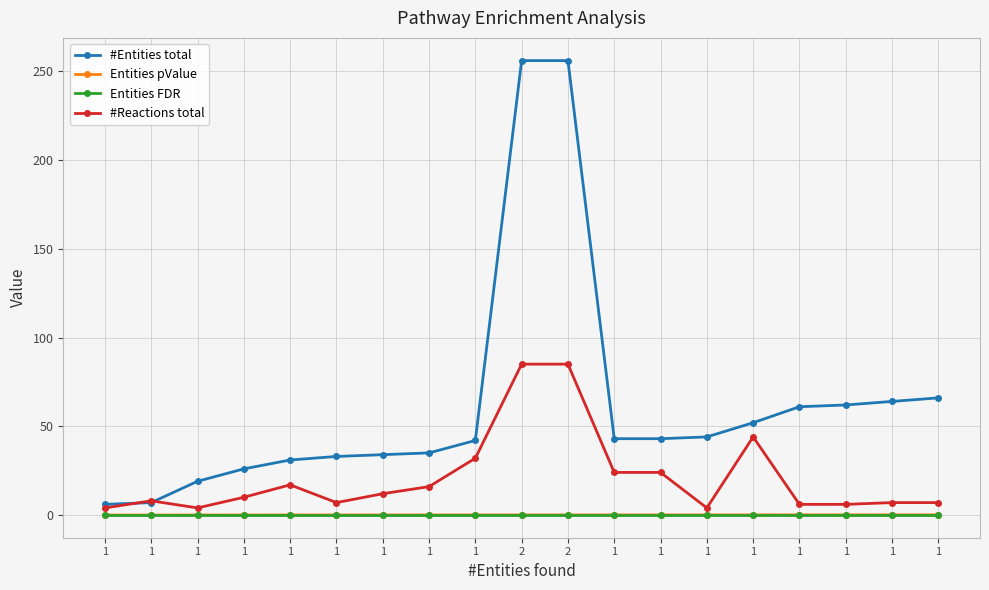

Rank the series by their maximum value, from lowest to highest.

Entities pValue, Entities FDR, #Reactions total, #Entities total